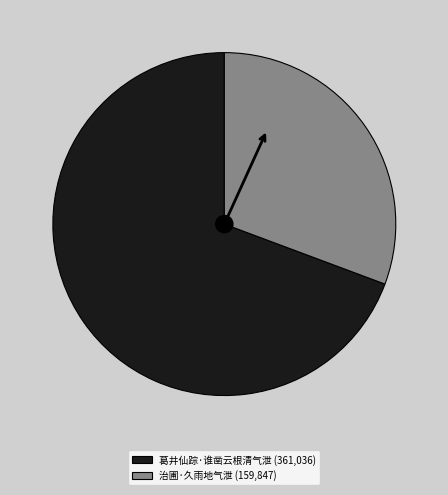

Which slice is the largest?

葛井仙踪·谁凿云根清气泄